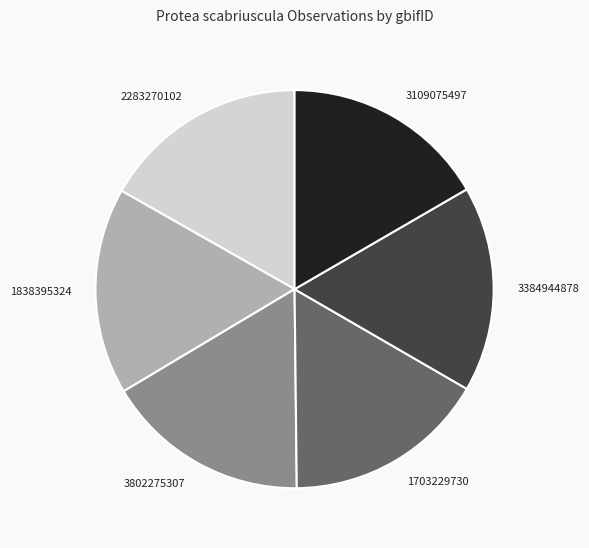

Is there a majority slice in this chart?

No